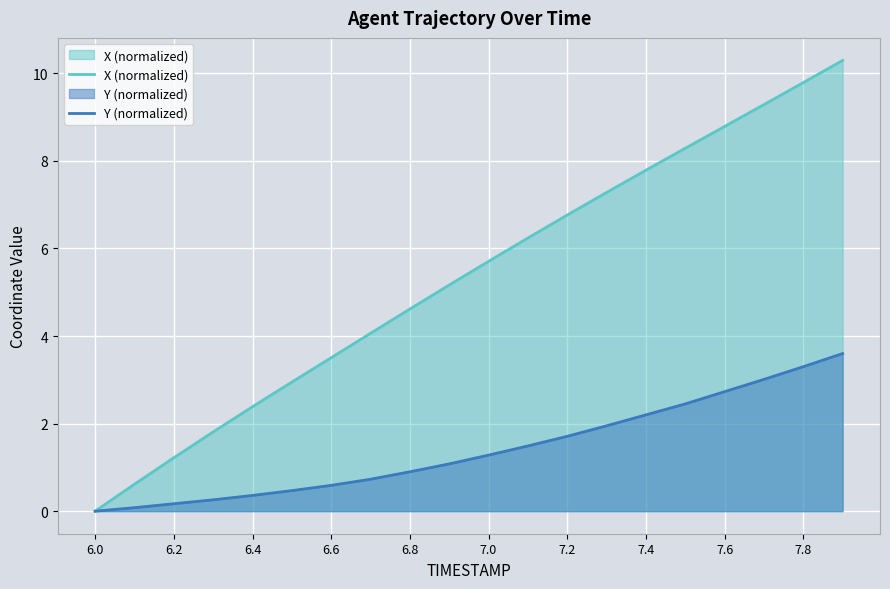

How many data points in Y (normalized) are less than 1?

9